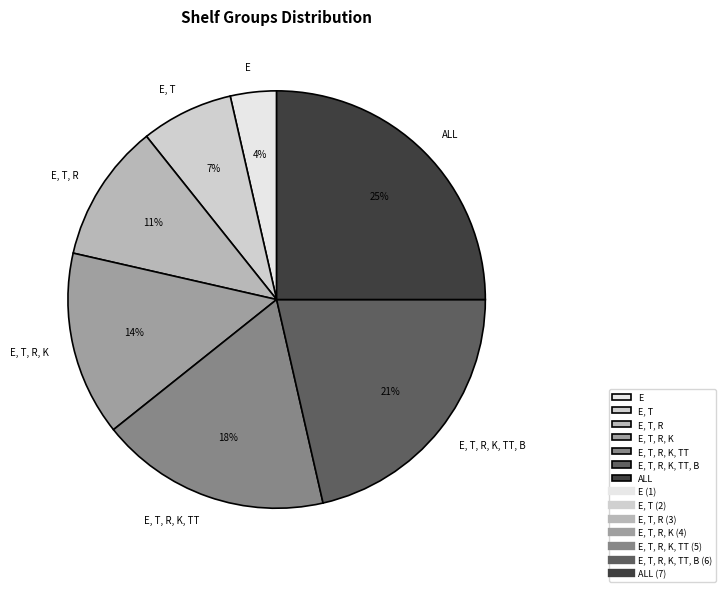

Which has a higher value, ALL or E?

ALL